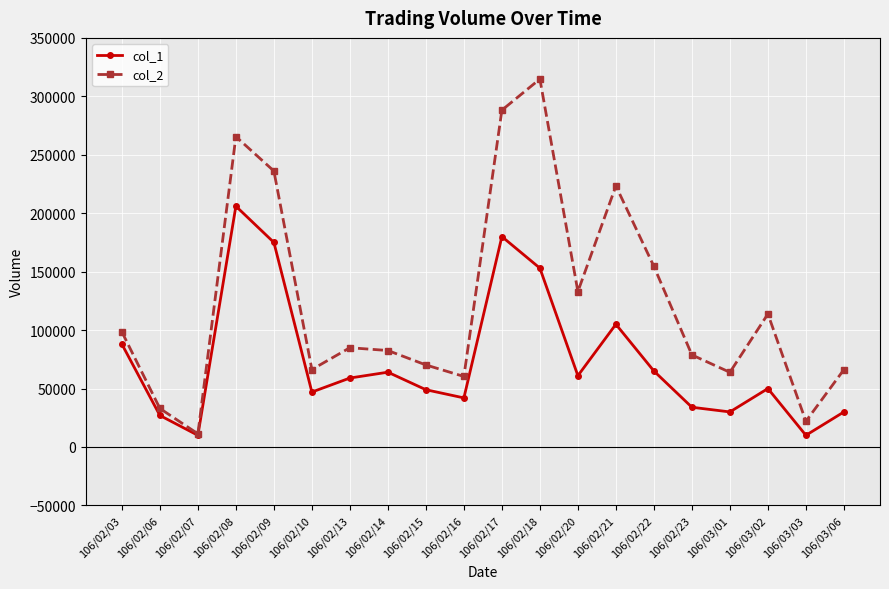

What is the value of the col_2 point at the 3rd from the left?

11300